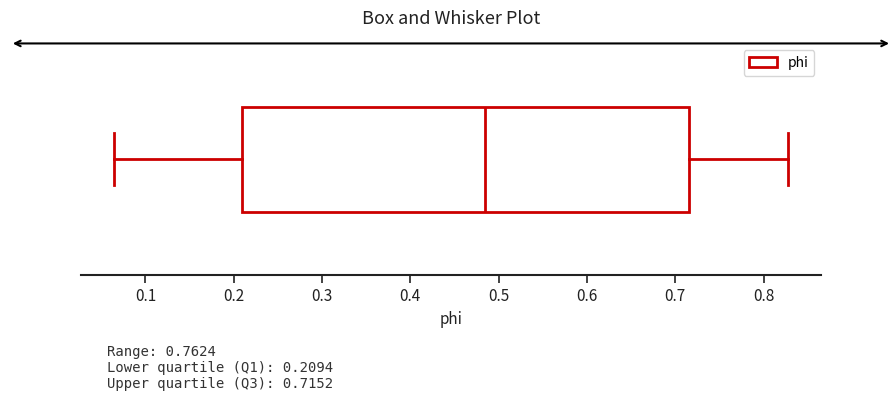

Transcribe this box plot: give where the median line is, the range the box spans, and where the two whiskers end, as read against the x-axis. The values are not printed on the chart, so give them approximately, as read against the axis.

median 0.48, box 0.21 to 0.72, whiskers 0.06 to 0.83